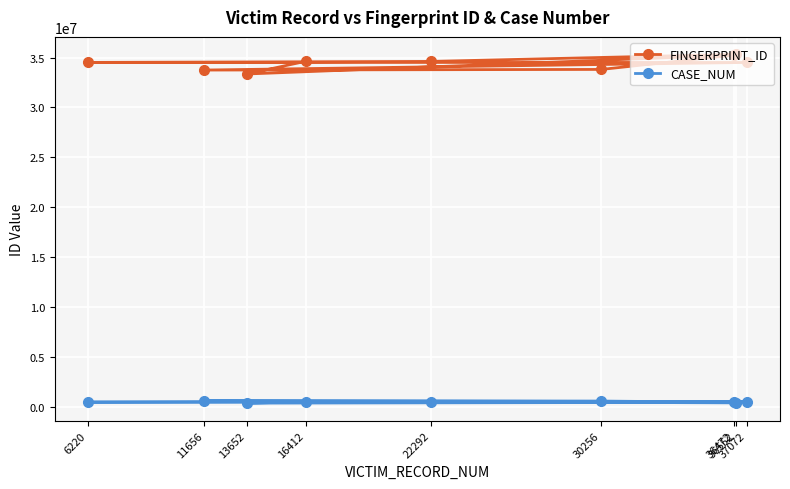

Which series has the widest spread of values?

FINGERPRINT_ID